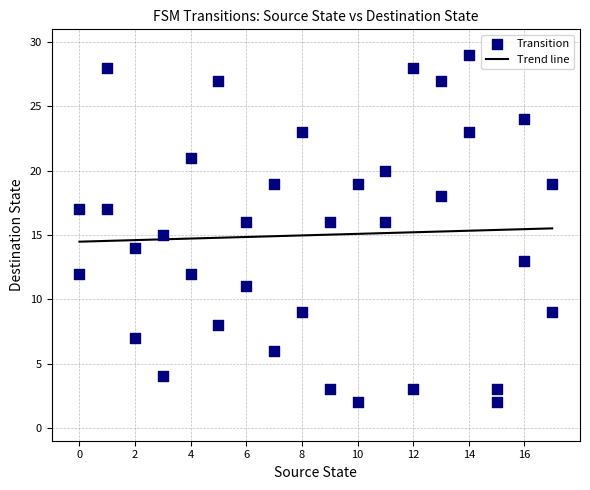

What is the range of Y values (max minus min)?

27